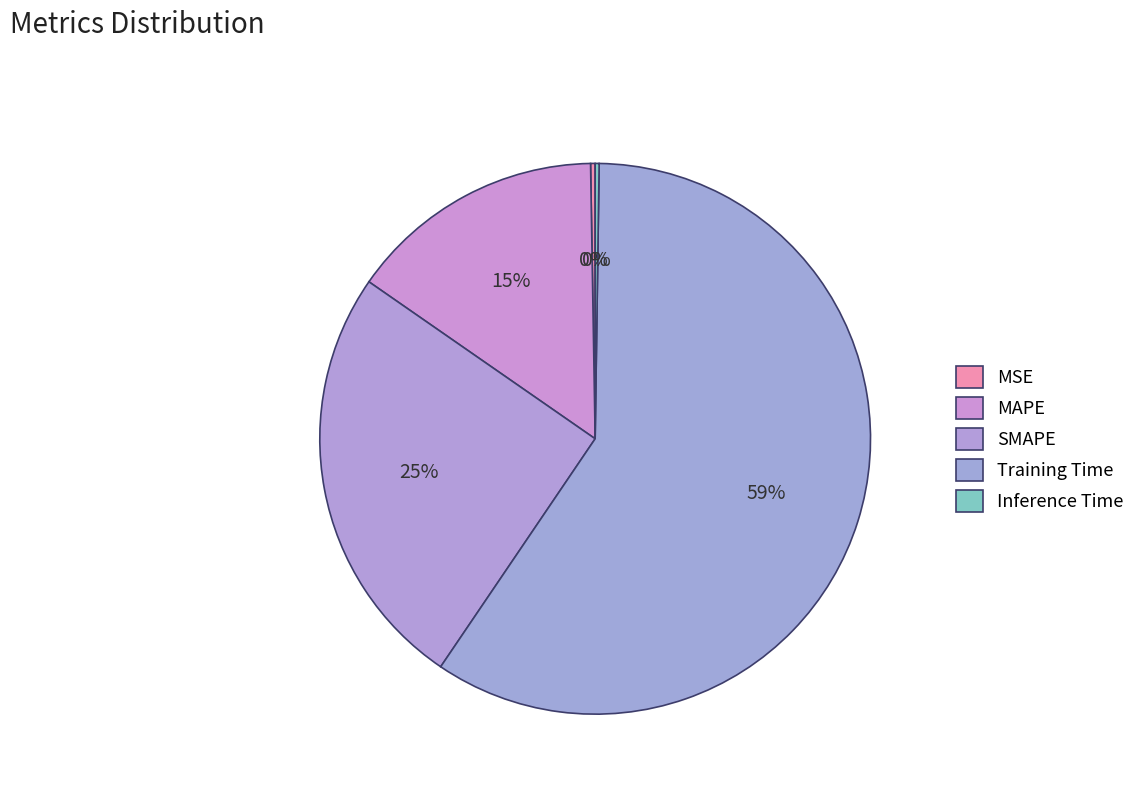

What is the smallest slice in the pie chart?

Inference Time